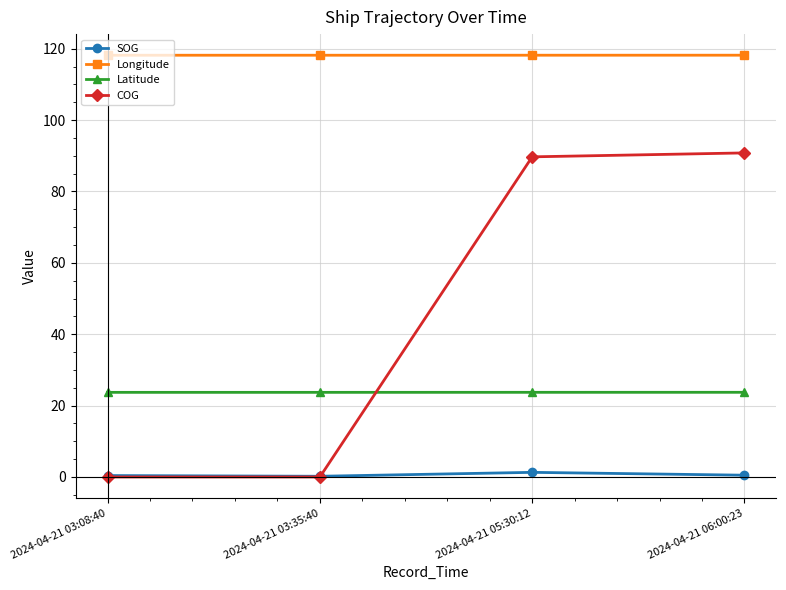

What is the sum of all Latitude values?

94.9